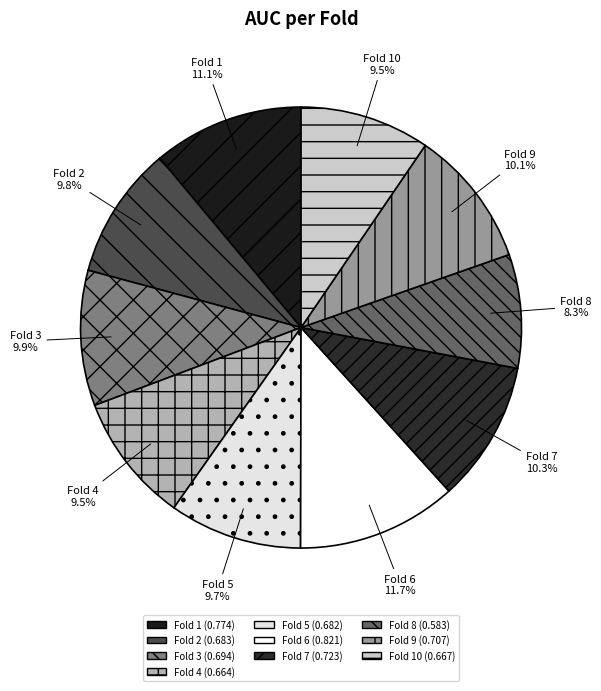

Count the number of slices in the pie.

10